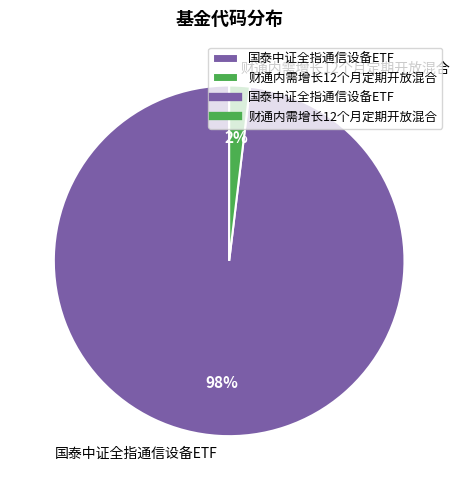

Is the sum of 财通内需增长12个月定期开放混合 and 国泰中证全指通信设备ETF greater than half?

Yes